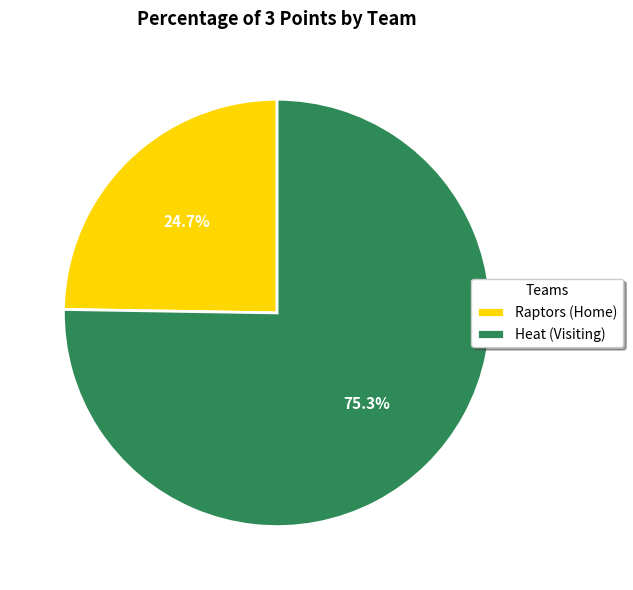

How many segments does this pie chart have?

2